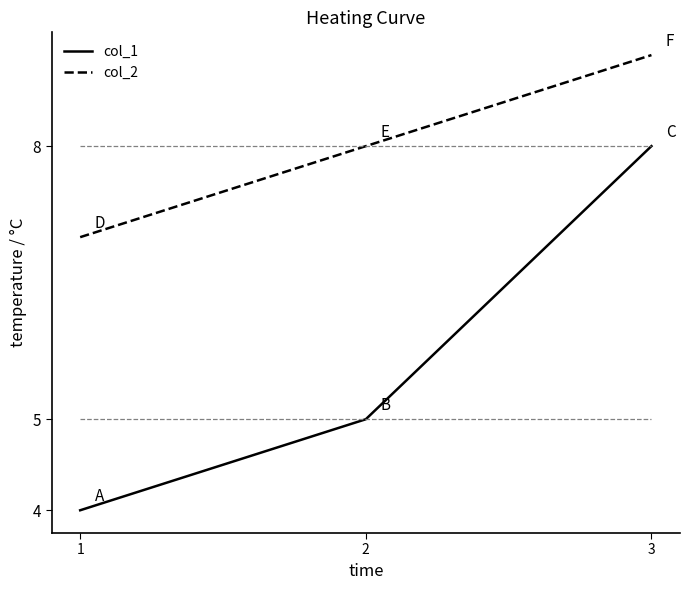

What is the value of the col_2 point at the 2nd from the left?

8